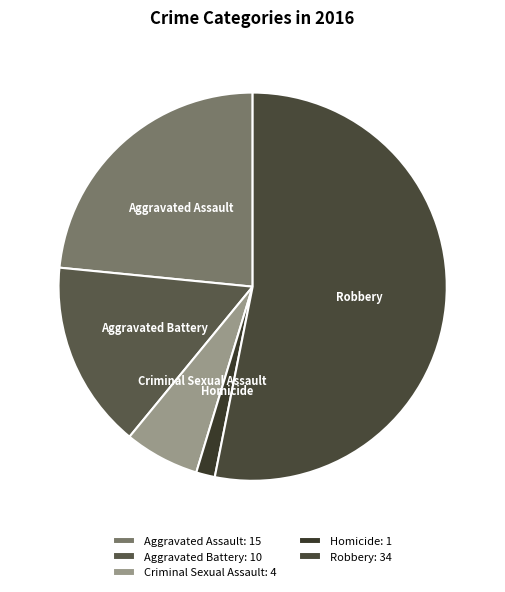

Combined, do Robbery and Aggravated Assault account for over 50%?

Yes